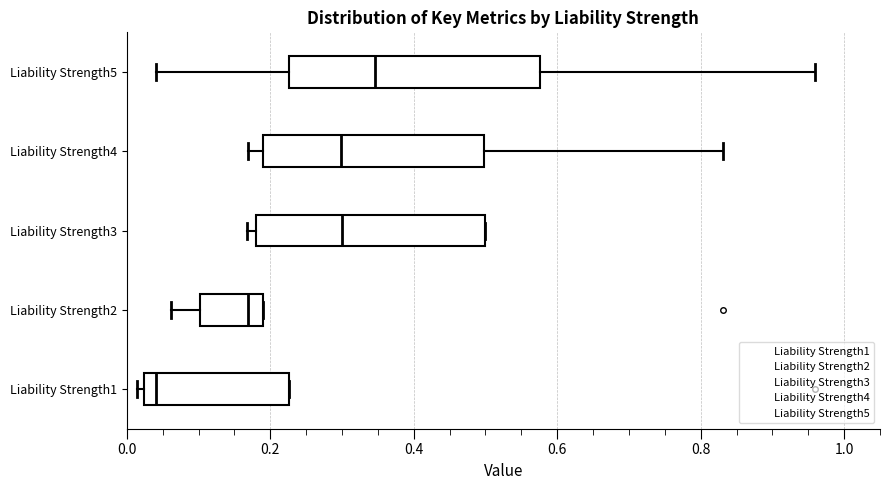

Where does the right whisker of the box for Liability Strength4 end on the x-axis? The values are not printed on the chart, so give them approximately, as read against the axis.

0.84